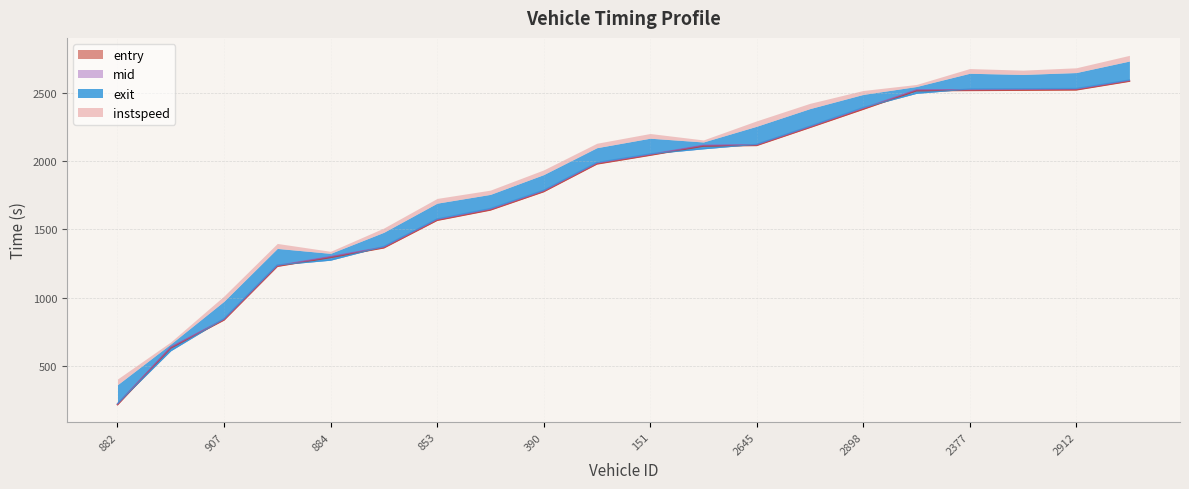

What is the value of the exit point at the 7th from the left?

1577.5